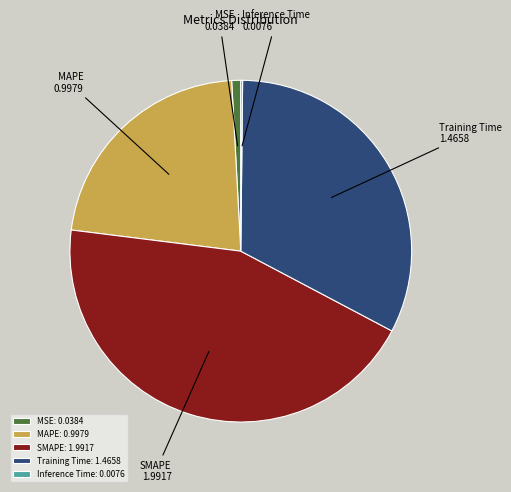

Between MAPE and MSE, which is larger?

MAPE